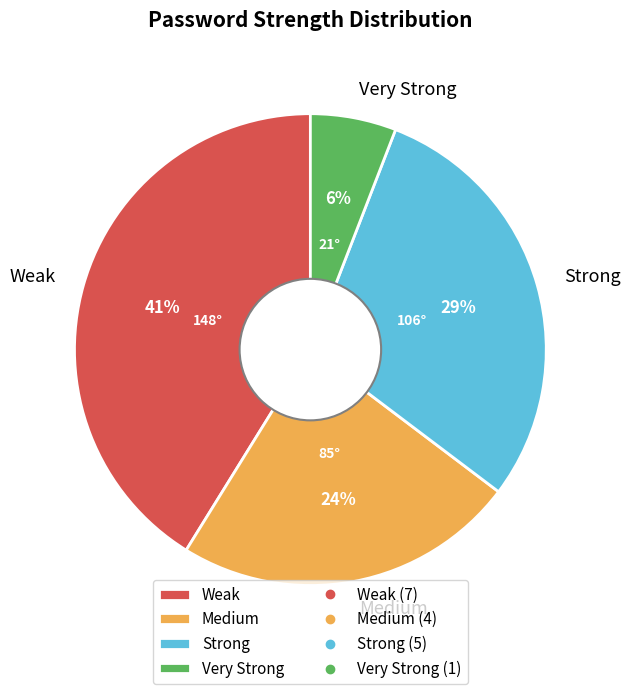

Count the number of slices in the pie.

4